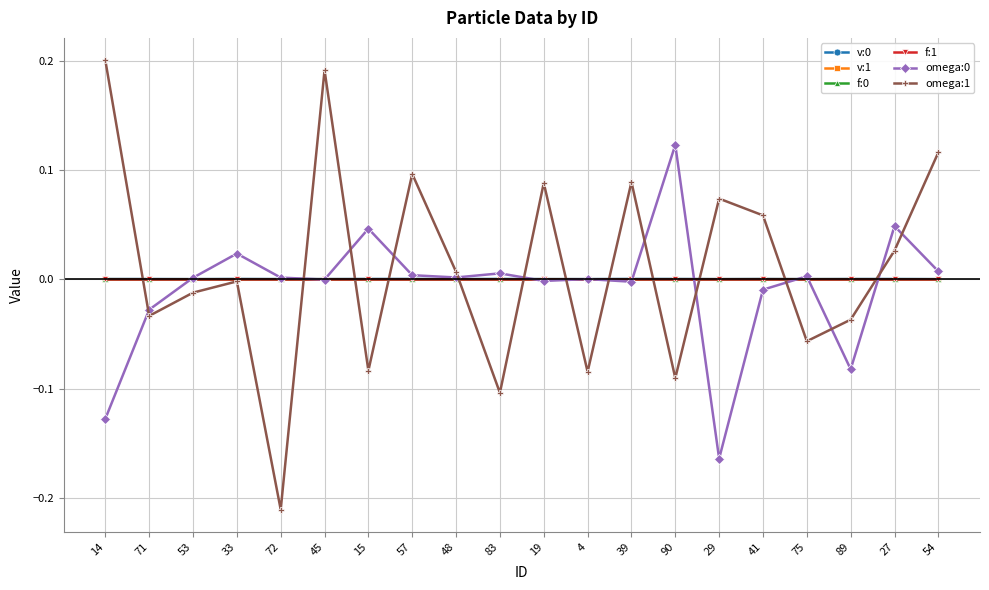

Is the value of omega:1 at 53 greater than the value of f:0 at 57?

No